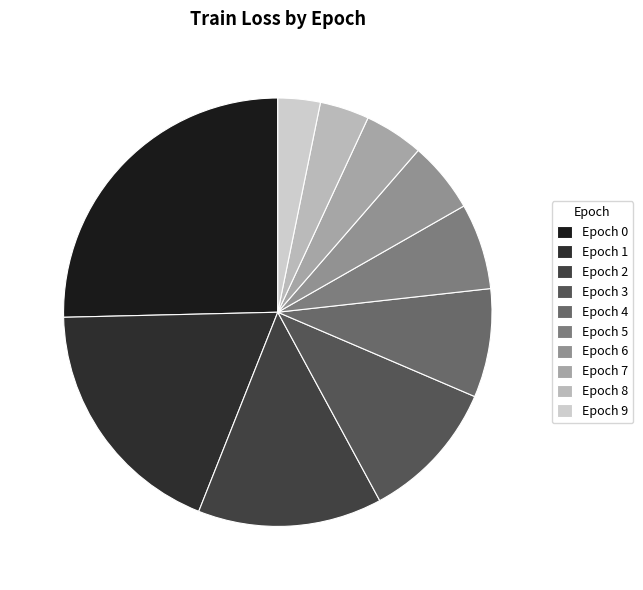

What is the smallest slice in the pie chart?

Epoch 9